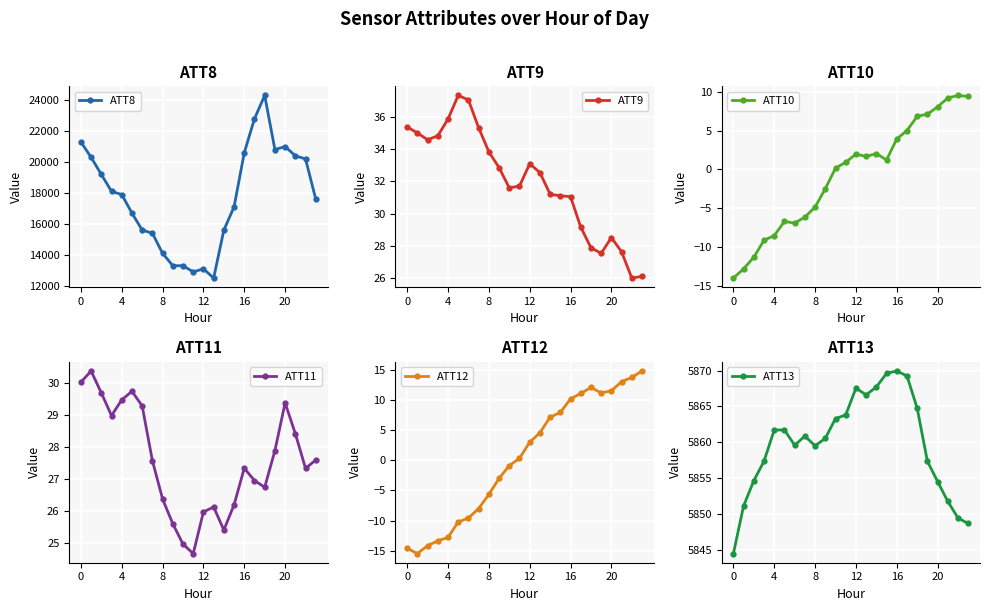

At which category is the sum across all series the highest?

18